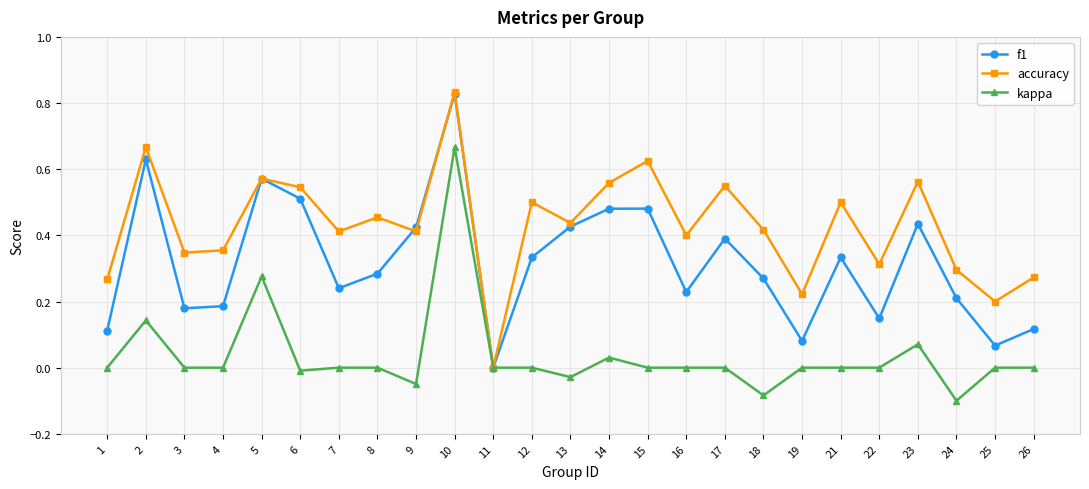

Is it true that accuracy equals 0.3 at 26?

True